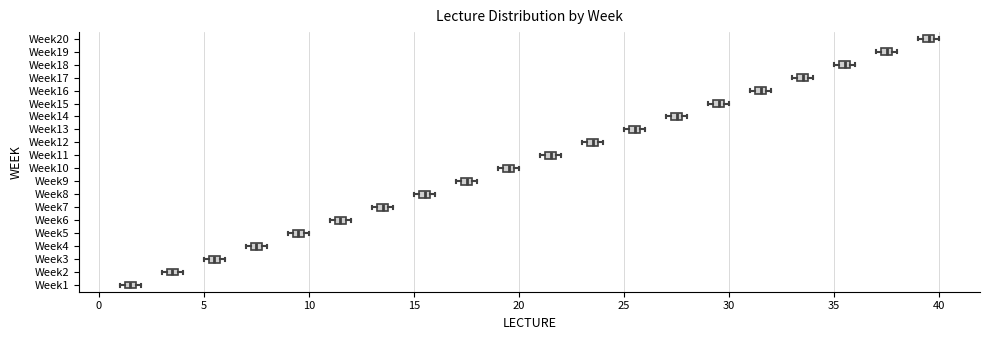

Which box's median line is the furthest to the left?

Week1